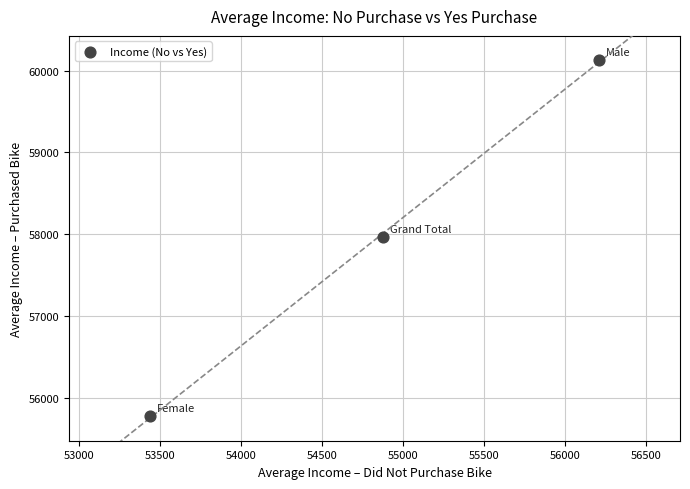

What is the average Y value?

57953.5